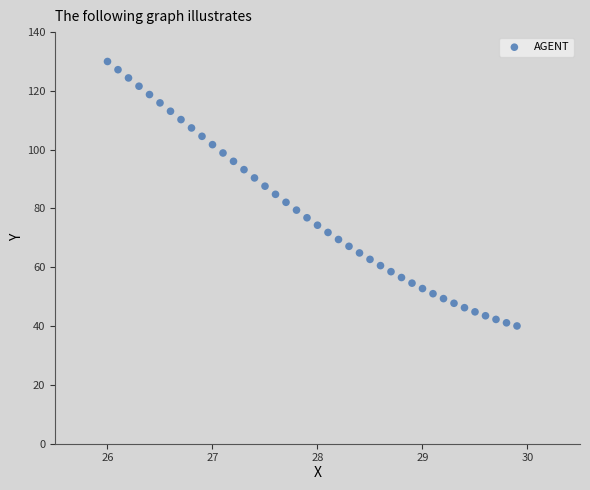

What is the range of Y values (max minus min)?

90.0